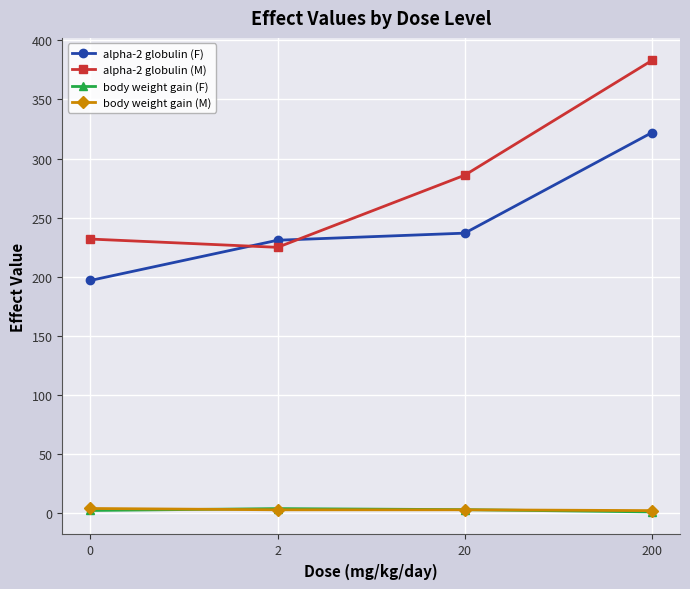

Where is the first local minimum for alpha-2 globulin (M)?

2